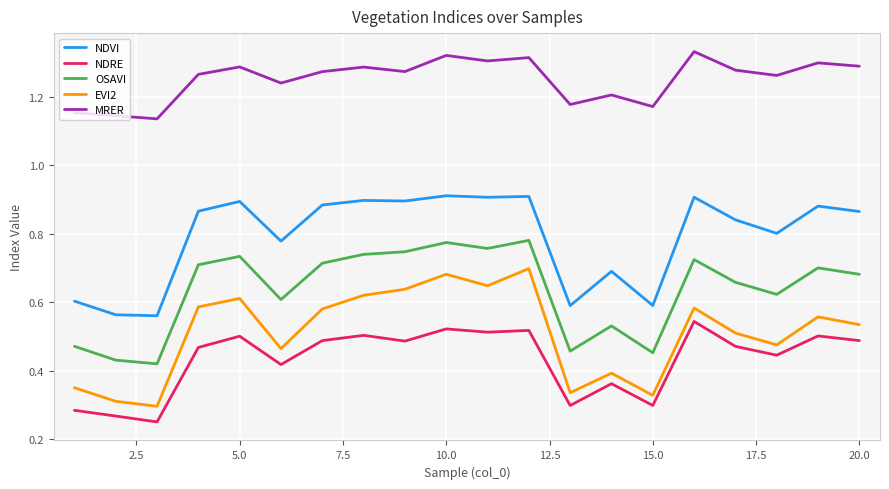

Rank the series by their maximum value, from highest to lowest.

MRER, NDVI, OSAVI, EVI2, NDRE